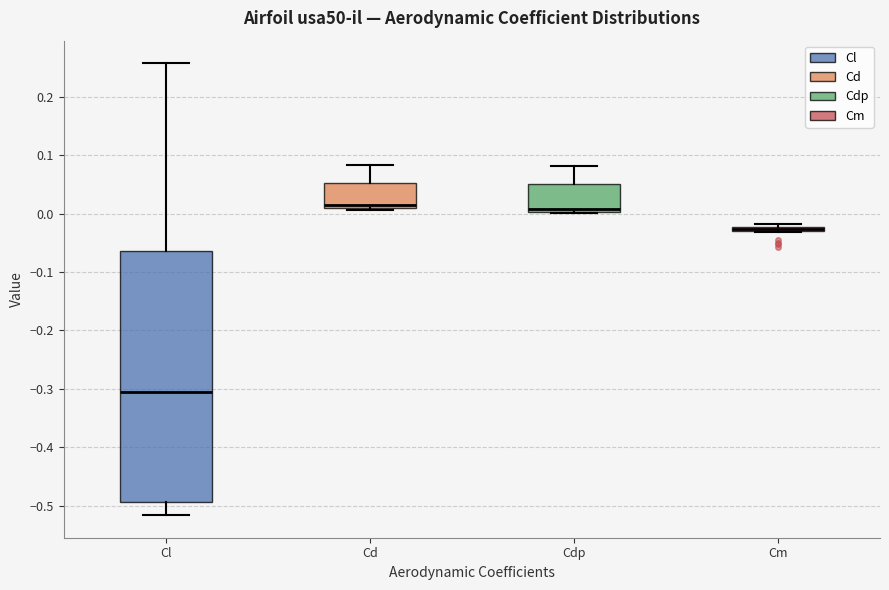

Where is the upper edge of the box for Cd on the y-axis? The values are not printed on the chart, so give them approximately, as read against the axis.

0.05